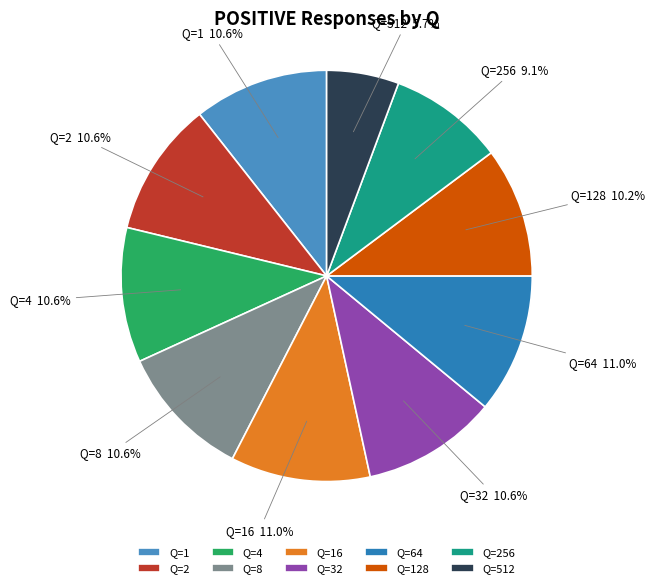

Do Q=128 and Q=16 together represent more than half of the pie?

No